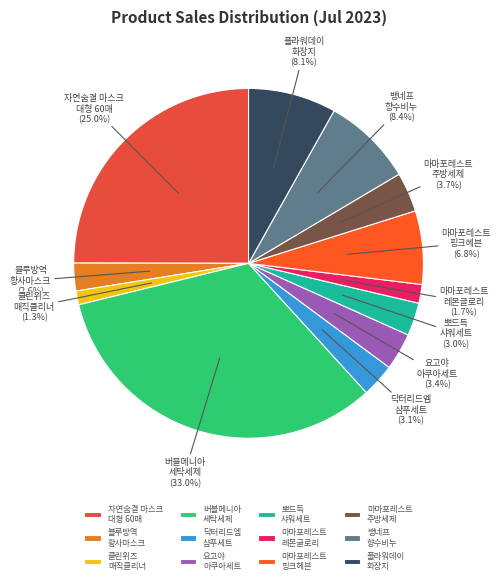

Do 요고야 아쿠아세트 and 마마포레스트 주방세제 together represent more than half of the pie?

No